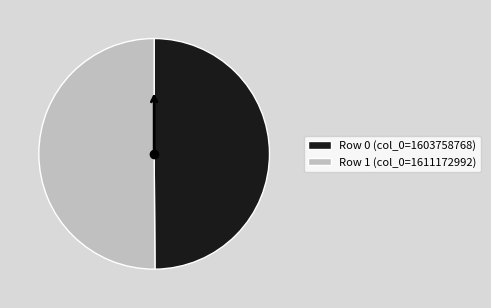

What is the ratio of the value at Row 0 (col_0=1603758768) to the value at Row 1 (col_0=1611172992)?

1.0